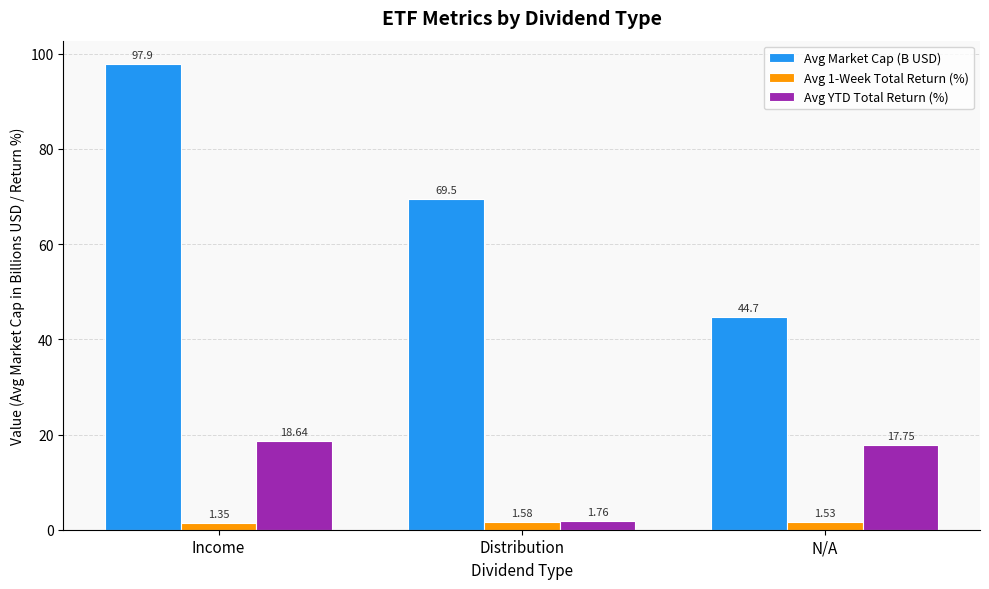

List the labels in order of Avg Market Cap (B USD) value, largest first.

Income, Distribution, N/A